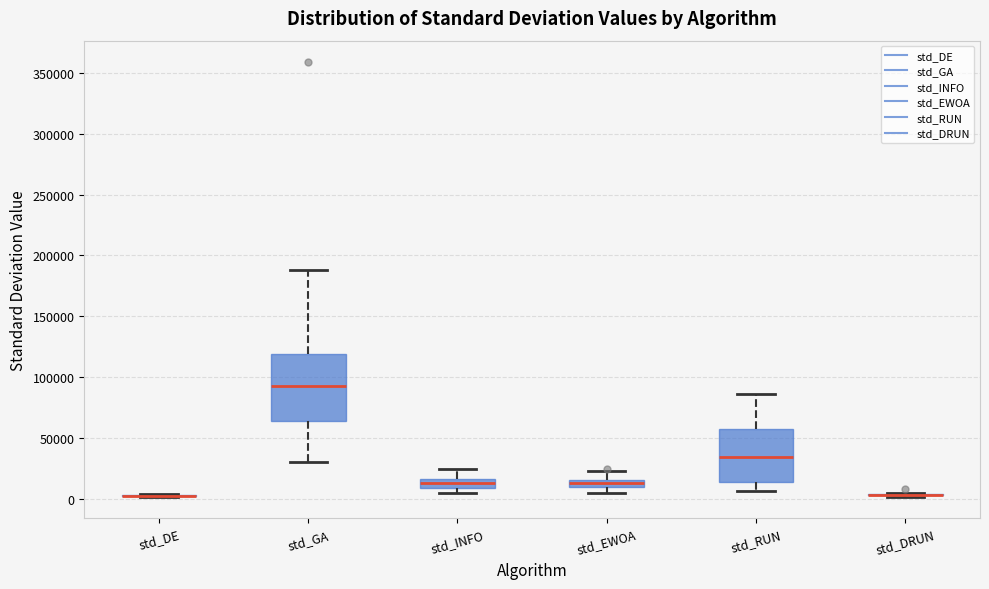

Comparing the boxes themselves (not the whiskers), which one is the tallest?

std_GA